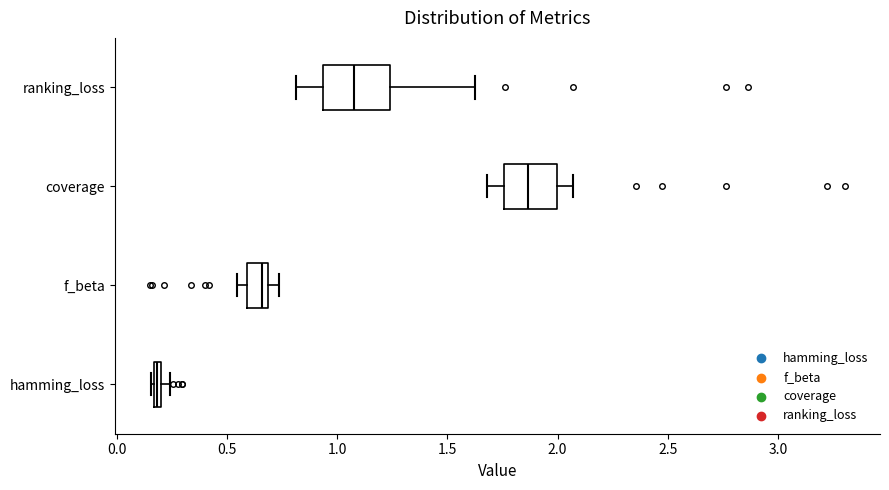

Where is the left edge of the box for coverage on the x-axis? The values are not printed on the chart, so give them approximately, as read against the axis.

1.75